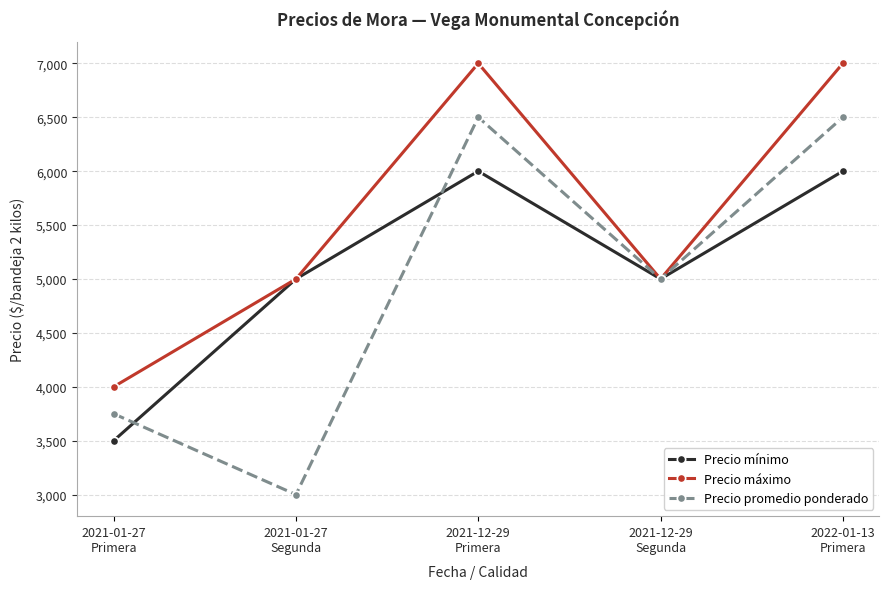

Is it true that Precio máximo equals 7083 at 2021-01-27
Primera?

False